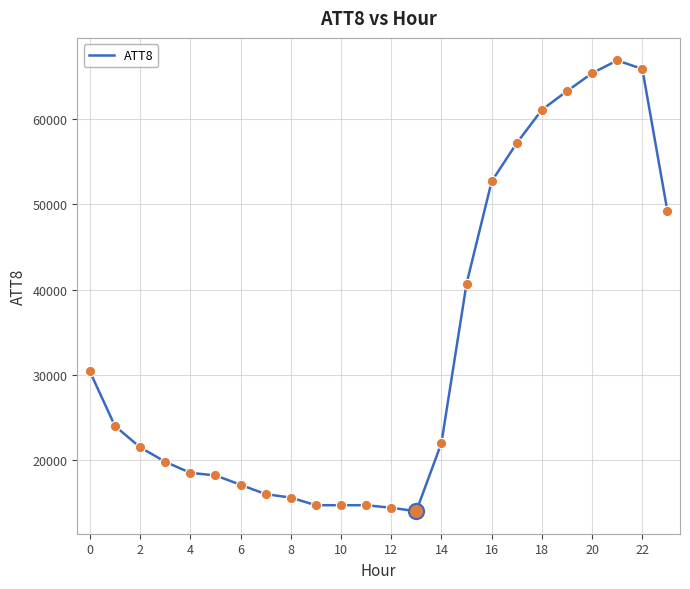

What is the smallest value displayed?

14000